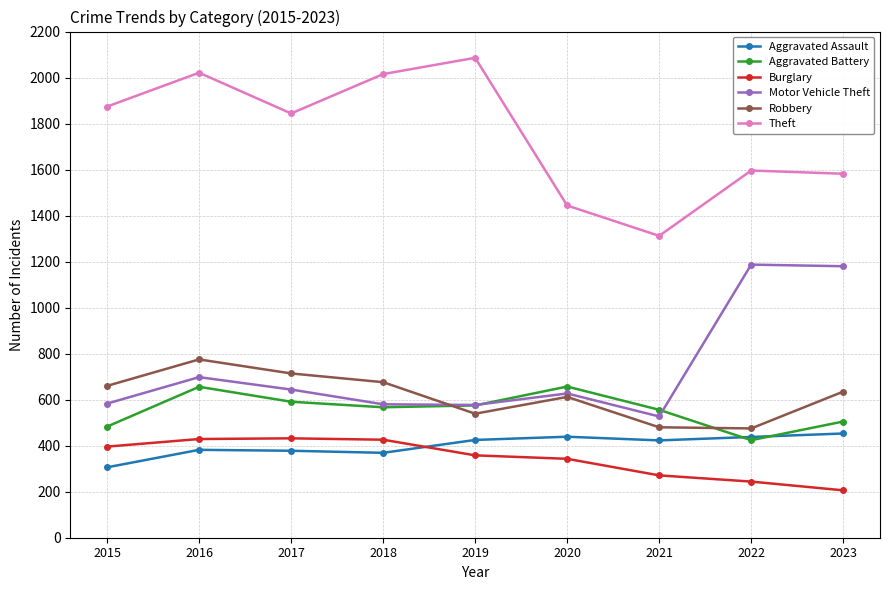

At which category is the sum across all series the highest?

2016